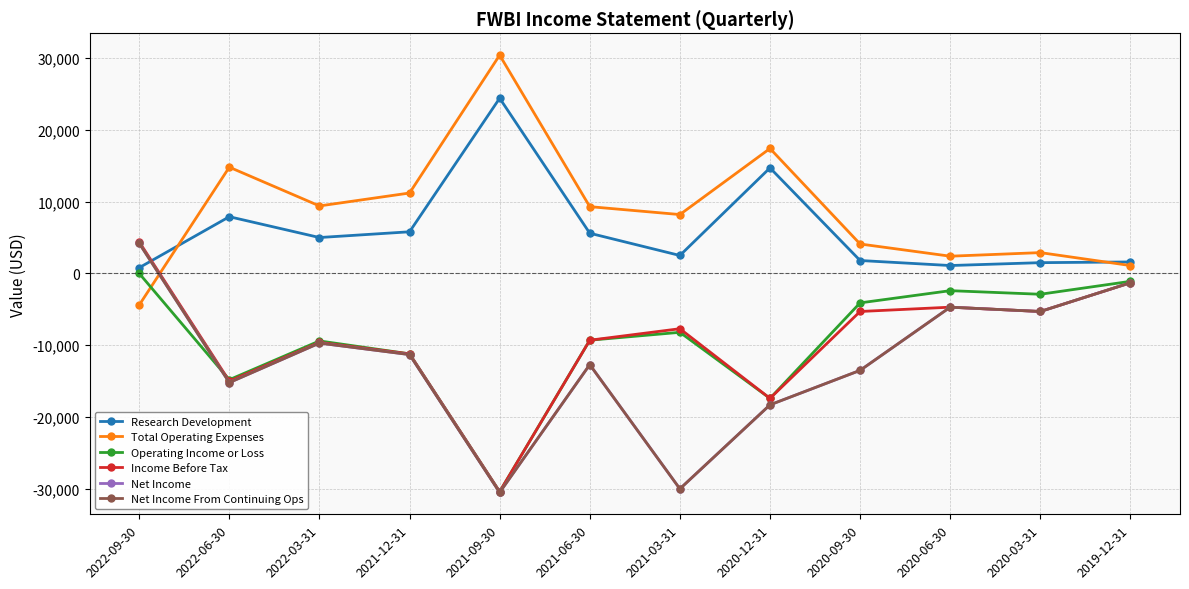

Reading left to right, what are all the values shown in this chart?

Research Development: 800	7900	5000	5800	24400	5600	2500	14700	1800	1100	1500	1600
Total Operating Expenses: -4400	14800	9400	11200	30400	9300	8200	17400	4100	2400	2900	1100
Operating Income or Loss: 0	-14800	-9400	-11200	-30400	-9300	-8200	-17400	-4100	-2400	-2900	-1100
Income Before Tax: 4400	-15000	-9600	-11200	-30400	-9300	-7700	-17400	-5300	-4700	-5300	-1300
Net Income: 4200	-15200	-9700	-11300	-30500	-12700	-30000	-18300	-13500	-4700	-5300	-1300
Net Income From Continuing Ops: 4200	-15200	-9700	-11300	-30500	-12700	-30000	-18300	-13500	-4700	-5300	-1300